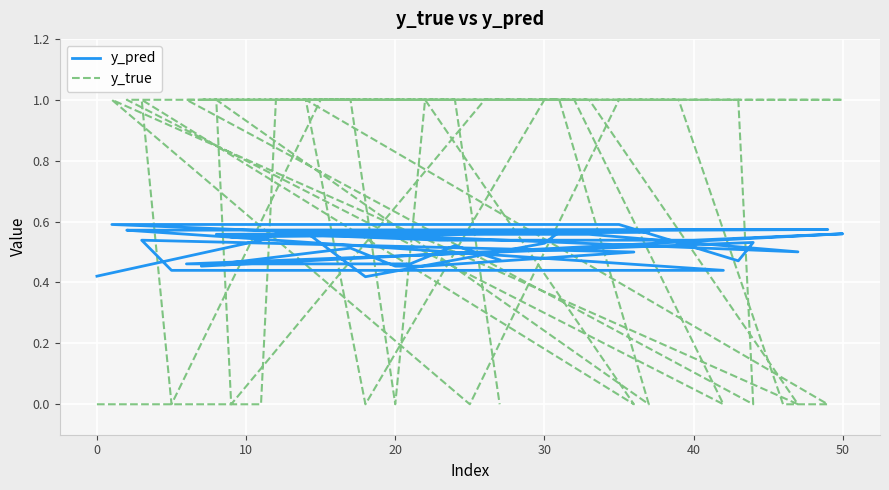

Is the value of y_pred at 28 greater than the value of y_true at 32?

Yes